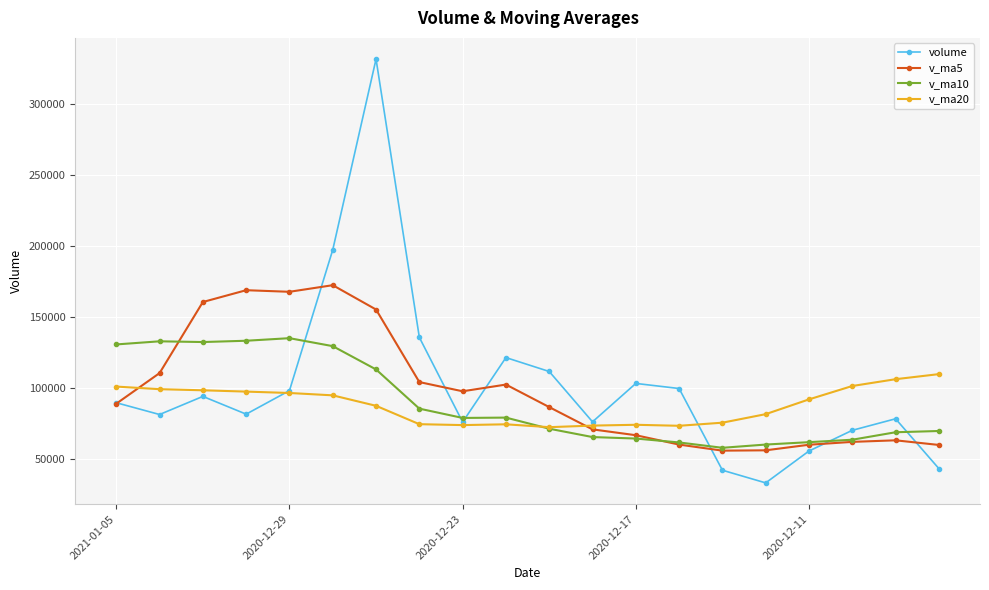

Which series has the largest range (max minus min)?

volume